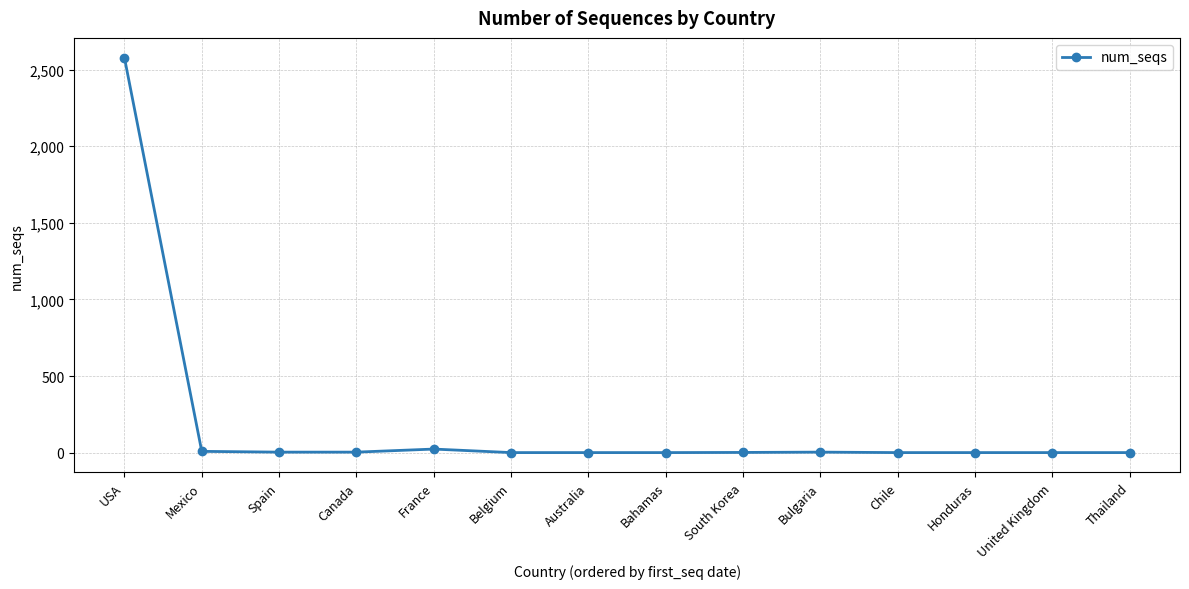

What is the difference between the second highest and second lowest values?

23